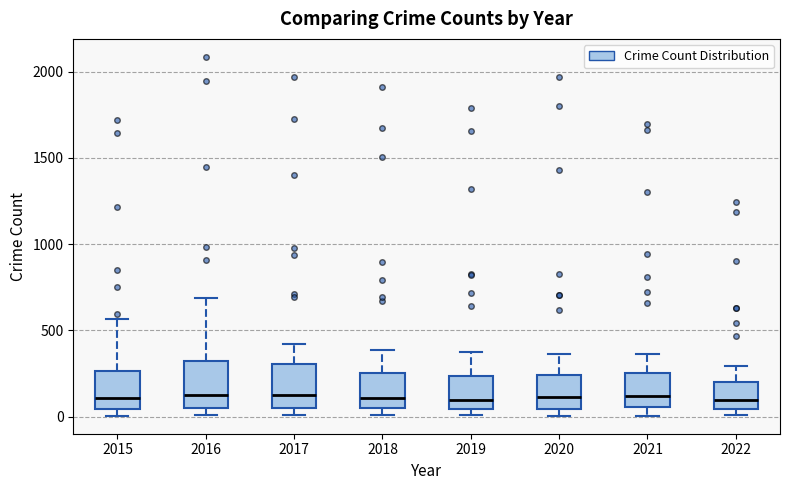

Reading left to right, read every box against the y-axis: the position of its median line, the range the box covers, and the ends of its whiskers. The values are not printed on the chart, so give them approximately, as read against the axis.

2015: median 100, box 50 to 250, whiskers 0 to 550
2016: median 150, box 50 to 300, whiskers 0 to 700
2017: median 100, box 50 to 300, whiskers 0 to 400
2018: median 100, box 50 to 250, whiskers 0 to 400
2019: median 100, box 50 to 250, whiskers 0 to 400
2020: median 100, box 50 to 250, whiskers 0 to 350
2021: median 100, box 50 to 250, whiskers 0 to 350
2022: median 100, box 50 to 200, whiskers 0 to 300